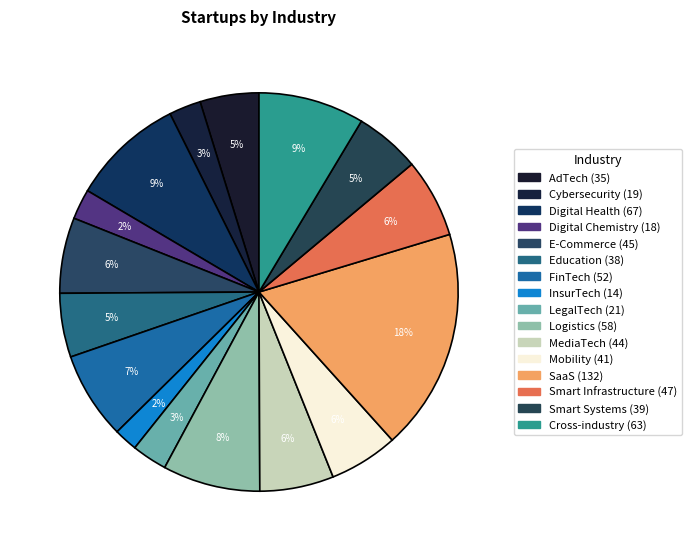

Is there any slice that represents more than half of the pie?

No